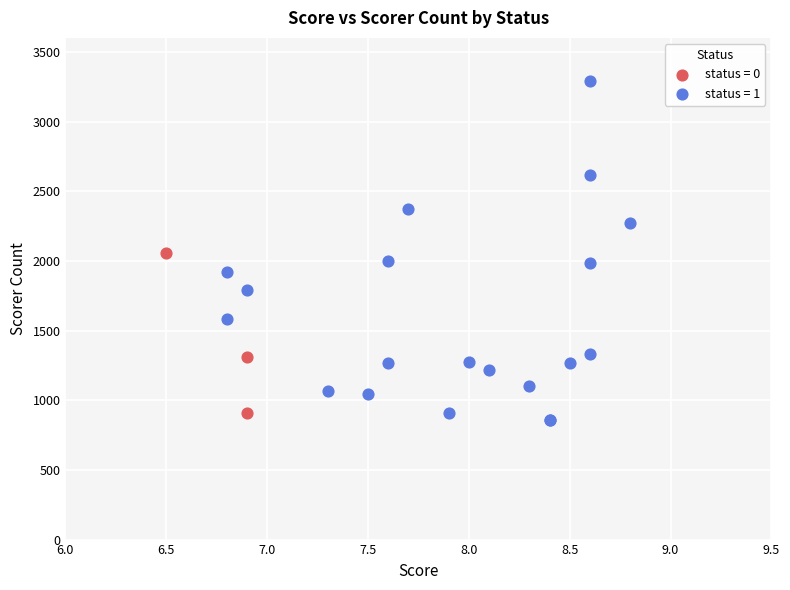

Which series reaches the maximum Y coordinate?

status = 1